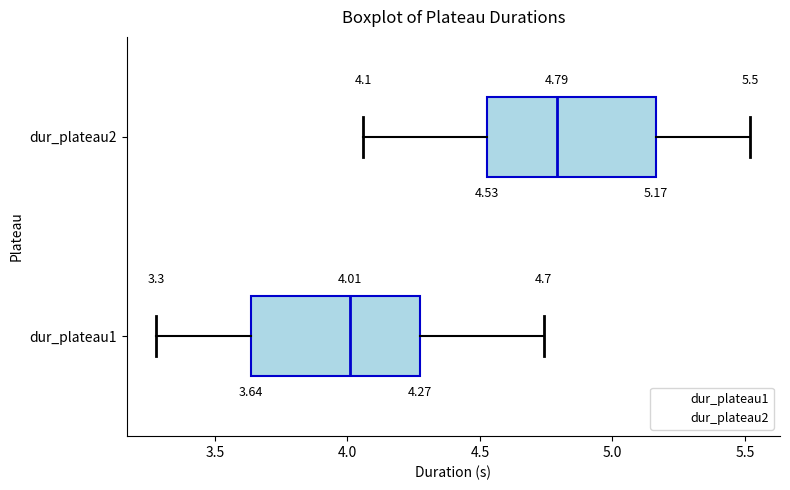

Which box's median line is the furthest to the right?

dur_plateau2